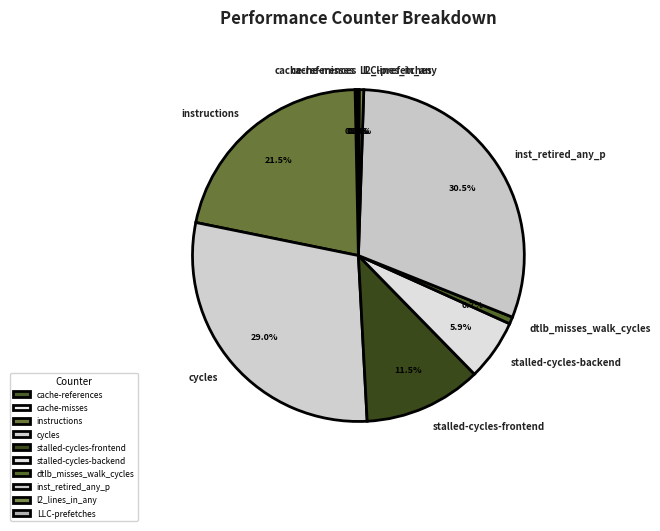

Is it true that cycles is 43% of the pie?

False